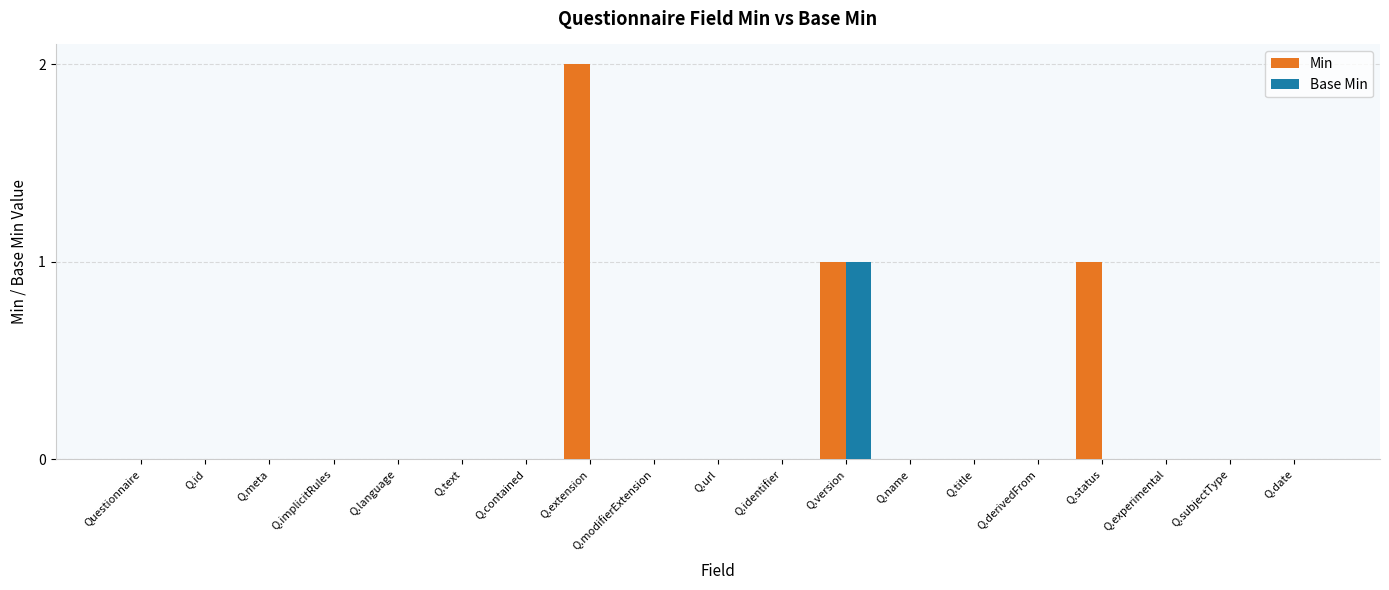

Does the chart contain stacked bars?

No